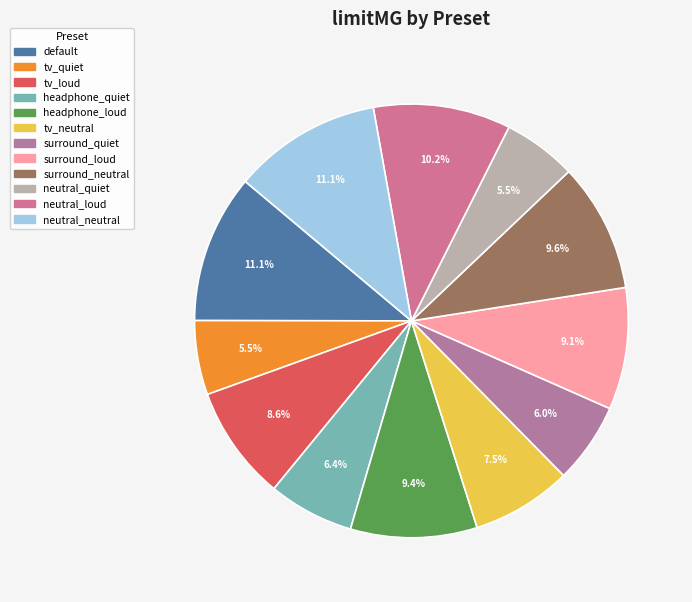

How many slices are in this pie chart?

12